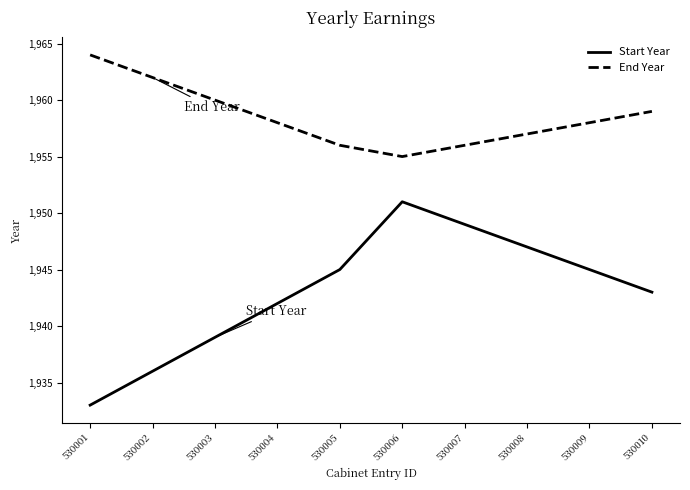

Is it true that End Year equals 898 at 530002?

False